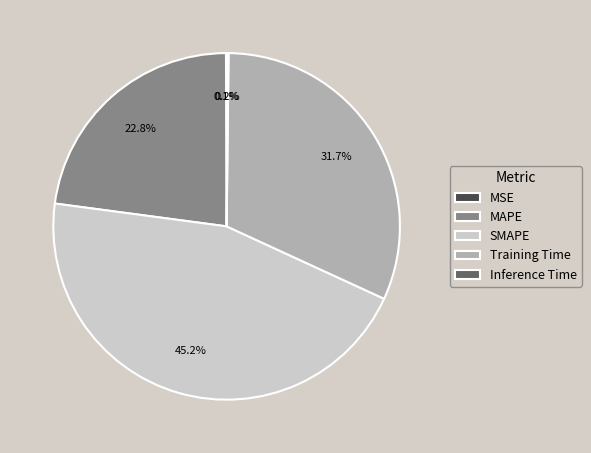

Between Training Time and MAPE, which is larger?

Training Time